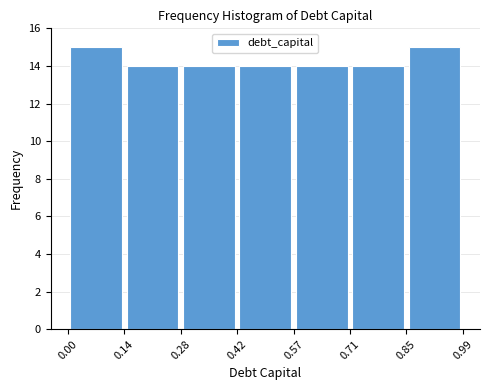

How tall is the bar that spans 0.42 to 0.57 on the x-axis? The values are not printed on the chart, so give them approximately, as read against the axis.

14